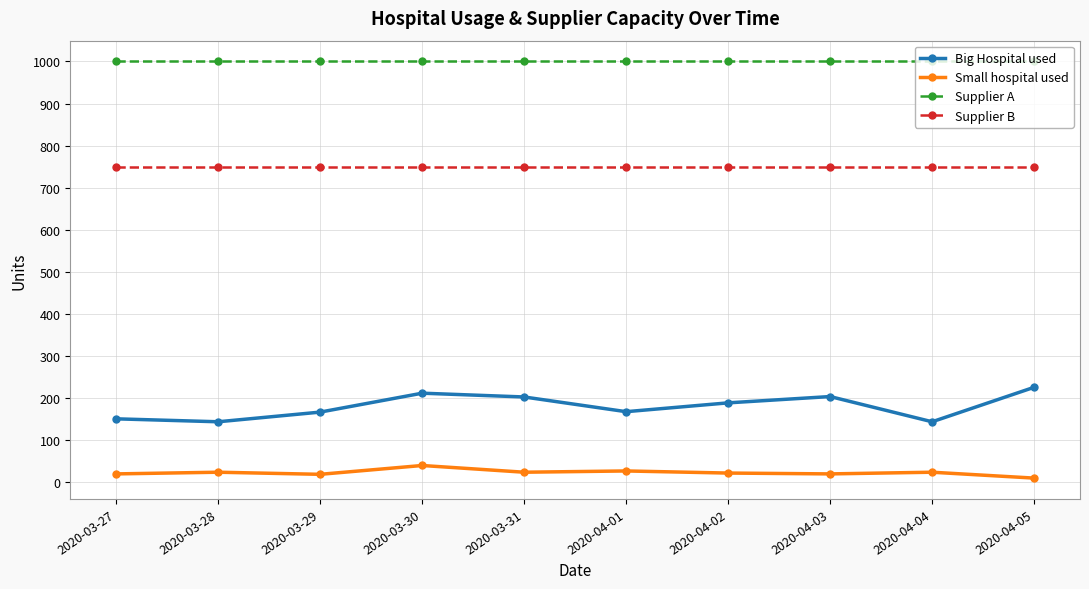

True or false: Supplier A and Supplier B cross at least once.

False